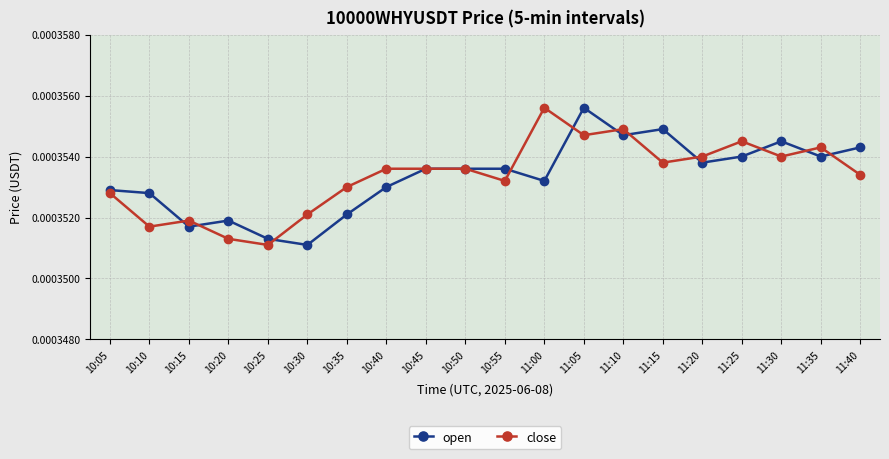

What position from the left is 10:35?

7